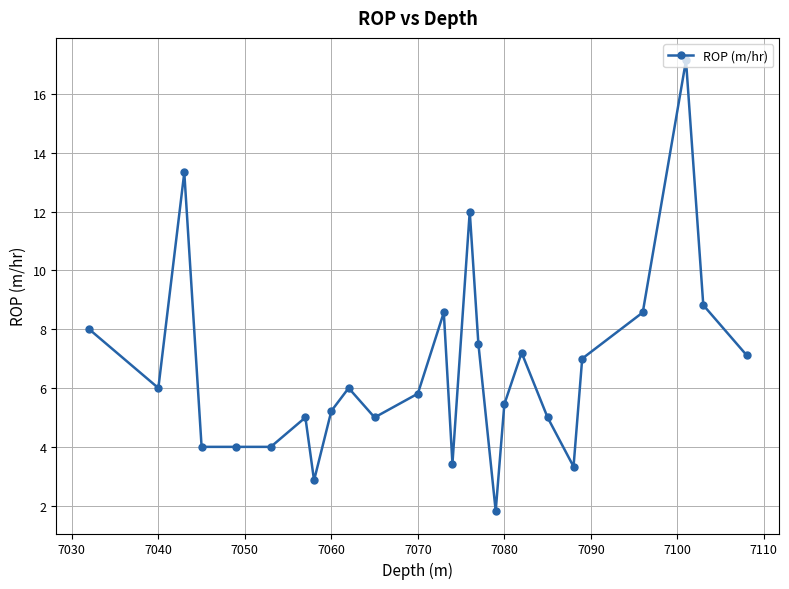

Is this an area chart (filled region under the line)?

No